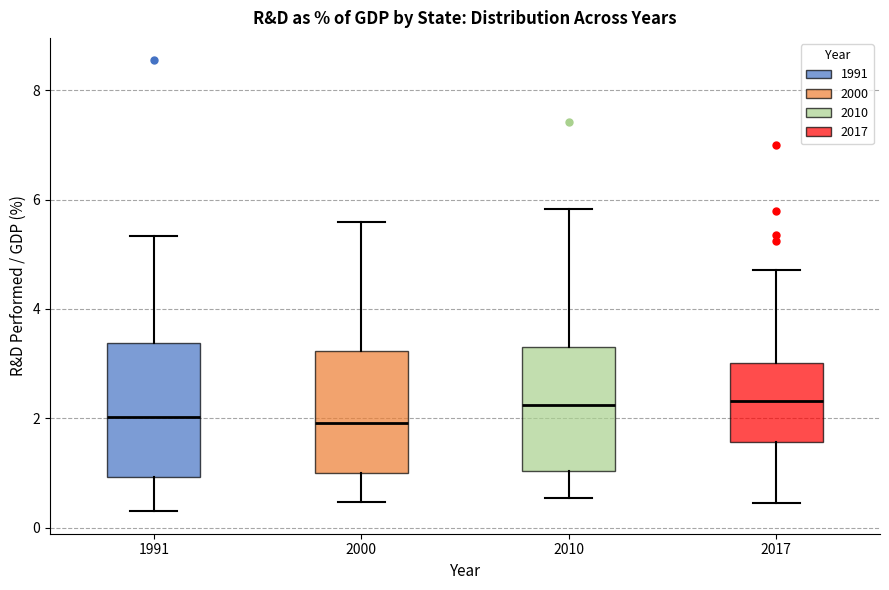

Where does the median line of the box at x = 2010 sit on the y-axis? The values are not printed on the chart, so give them approximately, as read against the axis.

2.2